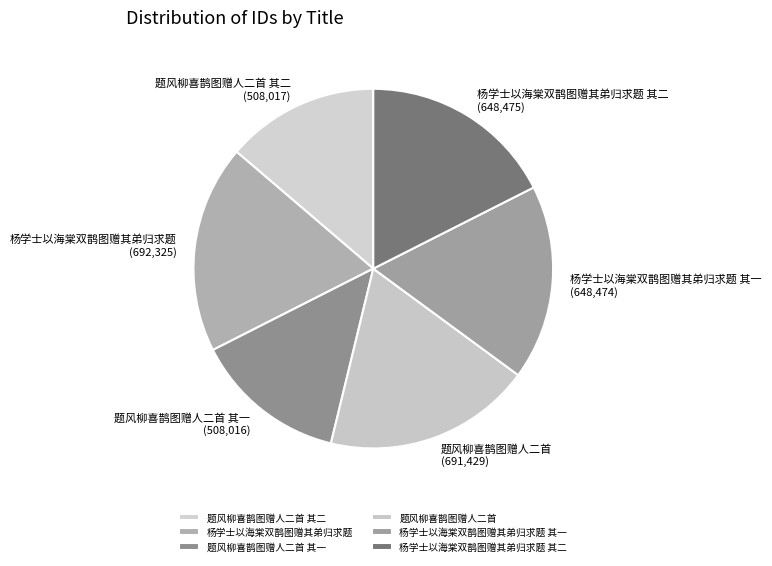

How many segments does this pie chart have?

6